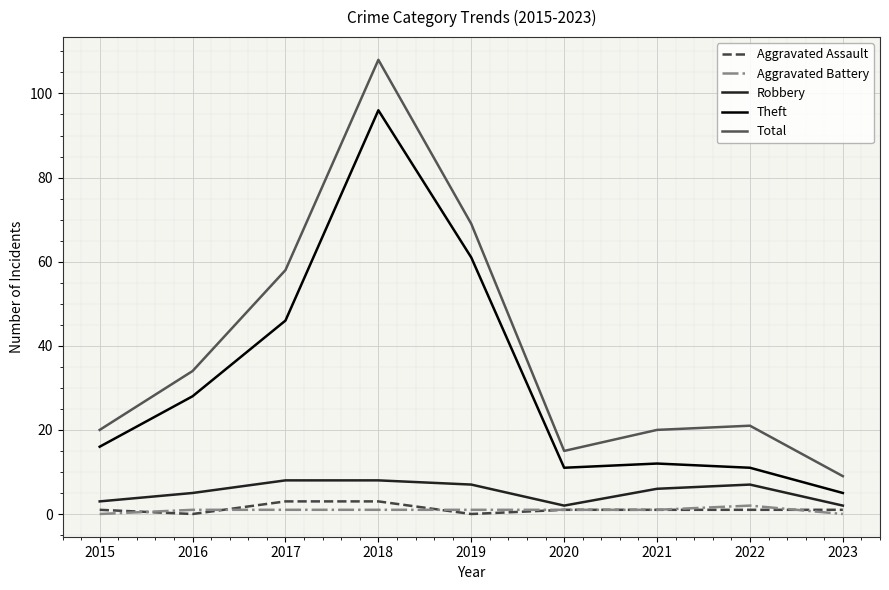

Reading left to right, what are all the values shown in this chart?

Aggravated Assault: 2015=1	2016=0	2017=3	2018=3	2019=0	2020=1	2021=1	2022=1	2023=1
Aggravated Battery: 2015=0	2016=1	2017=1	2018=1	2019=1	2020=1	2021=1	2022=2	2023=0
Robbery: 2015=3	2016=5	2017=8	2018=8	2019=7	2020=2	2021=6	2022=7	2023=2
Theft: 2015=16	2016=28	2017=46	2018=96	2019=61	2020=11	2021=12	2022=11	2023=5
Total: 2015=20	2016=34	2017=58	2018=108	2019=69	2020=15	2021=20	2022=21	2023=9